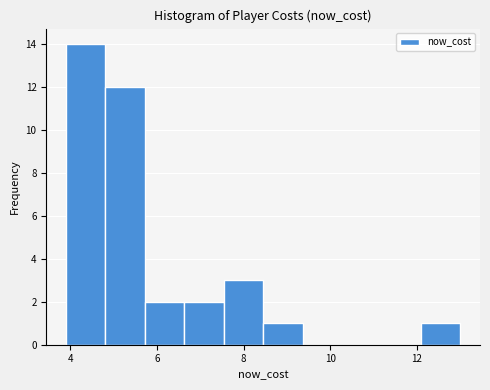

Reading left to right, transcribe this chart: for each bar, give the range it covers on the x-axis and its height. Neither the bar edges nor the heights are printed on the chart, so give them approximately, as read against the axes.

4.0 to 4.8: 14
4.8 to 5.8: 12
5.8 to 6.6: 2
6.6 to 7.6: 2
7.6 to 8.4: 3
8.4 to 9.4: 1
9.4 to 10.2: 0
10.2 to 11.2: 0
11.2 to 12.0: 0
12.0 to 13.0: 1